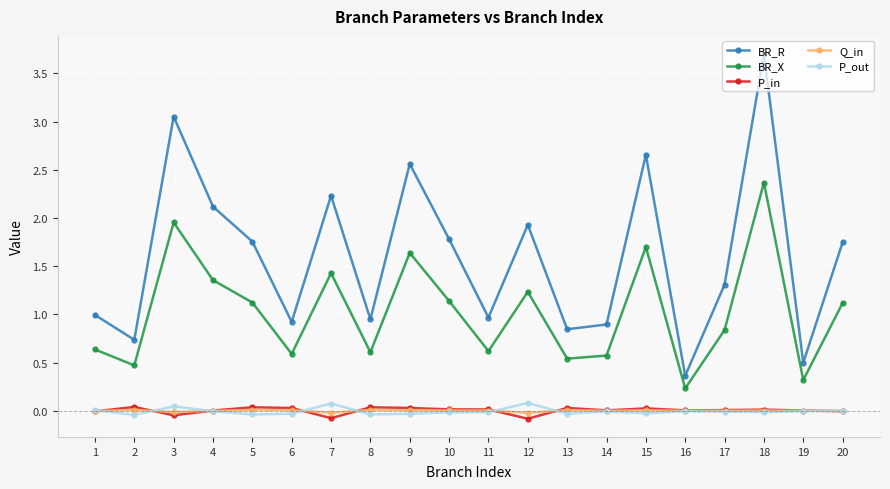

Is it true that BR_R equals 0.7 at 2?

True